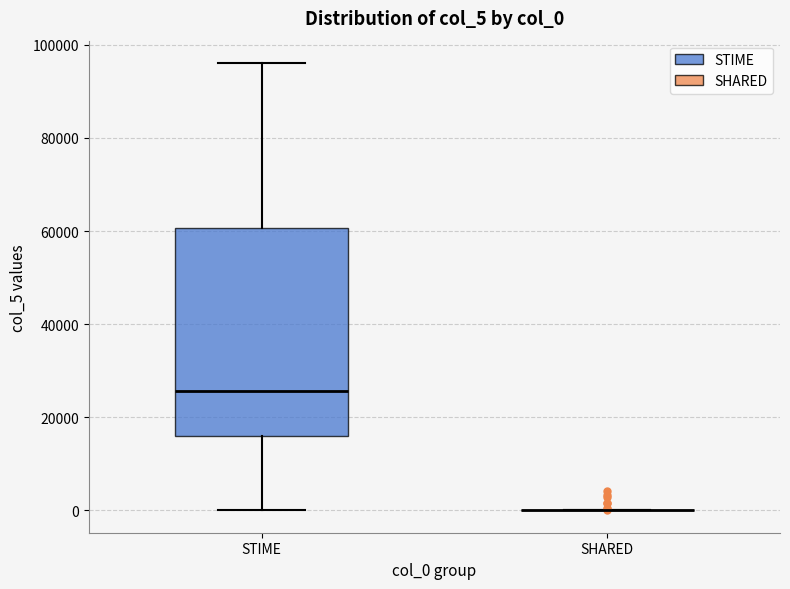

Comparing the boxes themselves (not the whiskers), which one is the tallest?

STIME